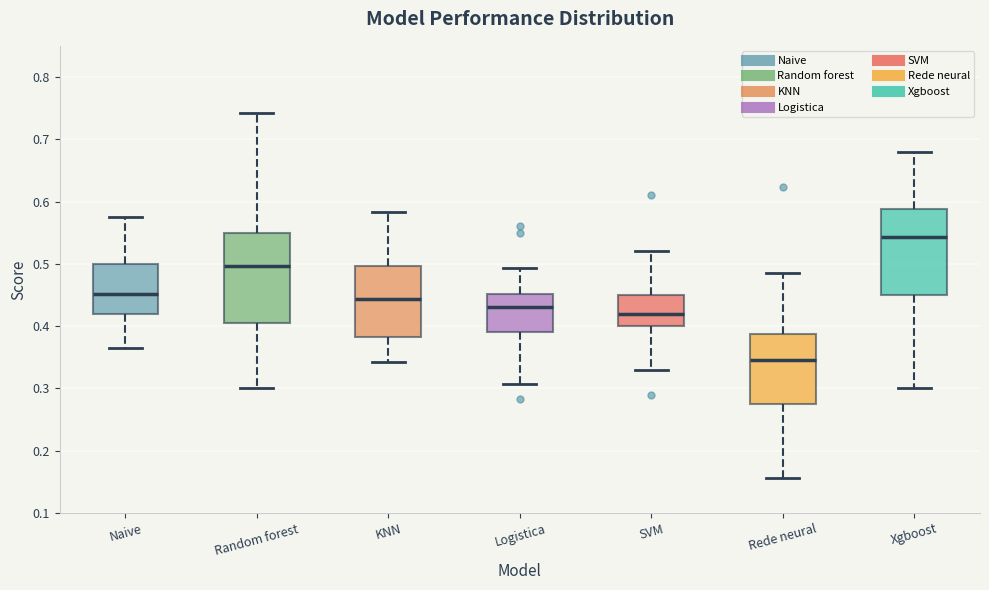

Reading left to right, read every box against the y-axis: the position of its median line, the range the box covers, and the ends of its whiskers. The values are not printed on the chart, so give them approximately, as read against the axis.

Naive: median 0.45, box 0.42 to 0.50, whiskers 0.37 to 0.58
Random forest: median 0.50, box 0.40 to 0.55, whiskers 0.30 to 0.74
KNN: median 0.44, box 0.38 to 0.50, whiskers 0.34 to 0.58
Logistica: median 0.43, box 0.39 to 0.45, whiskers 0.31 to 0.49
SVM: median 0.42, box 0.40 to 0.45, whiskers 0.33 to 0.52
Rede neural: median 0.35, box 0.28 to 0.39, whiskers 0.16 to 0.49
Xgboost: median 0.54, box 0.45 to 0.59, whiskers 0.30 to 0.68